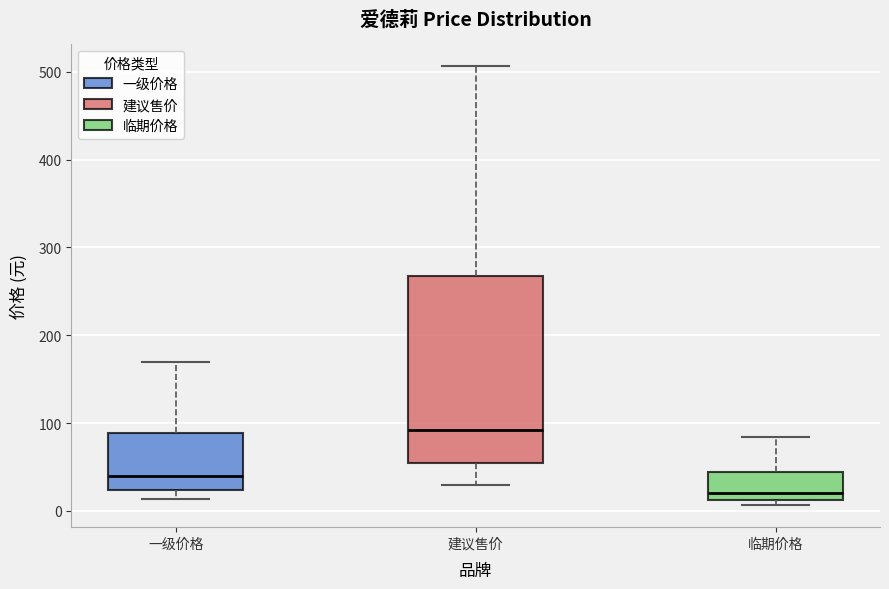

Where is the lower edge of the box for 临期价格 on the y-axis? The values are not printed on the chart, so give them approximately, as read against the axis.

10